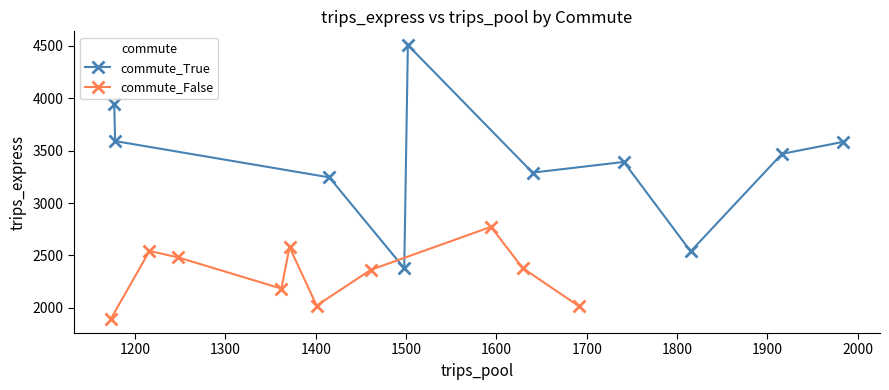

What is the value of the commute_False point at the 9th from the left?

2380